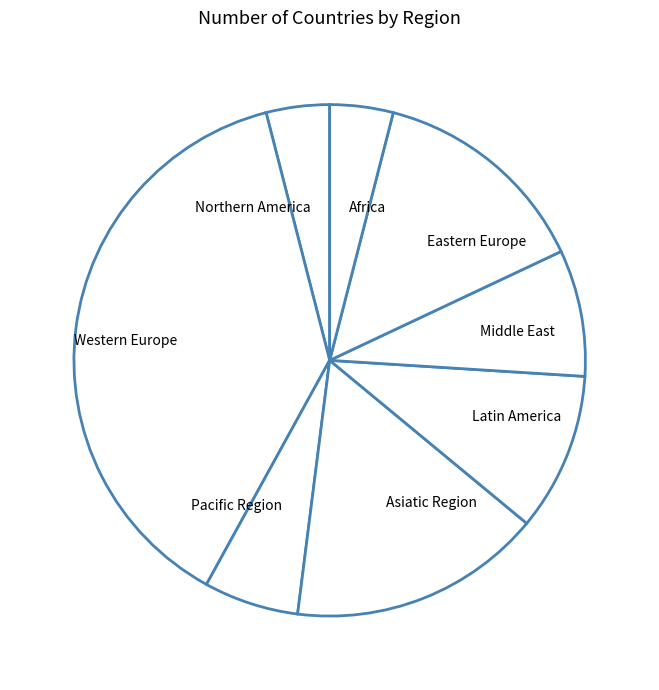

Does Africa represent more than half of the total?

No